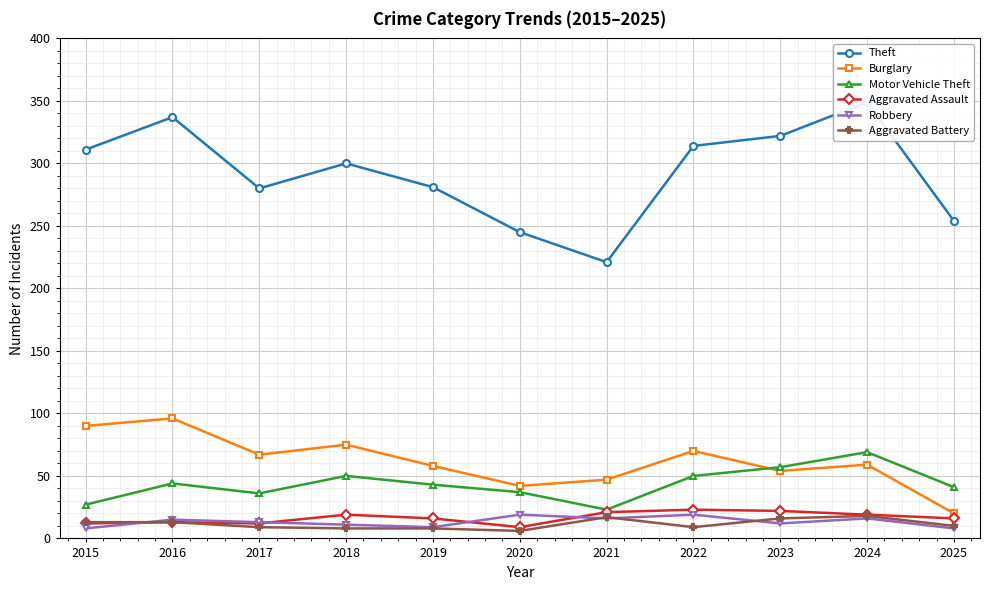

What is the sum of the Aggravated Assault values at 2020 and 2016?

22